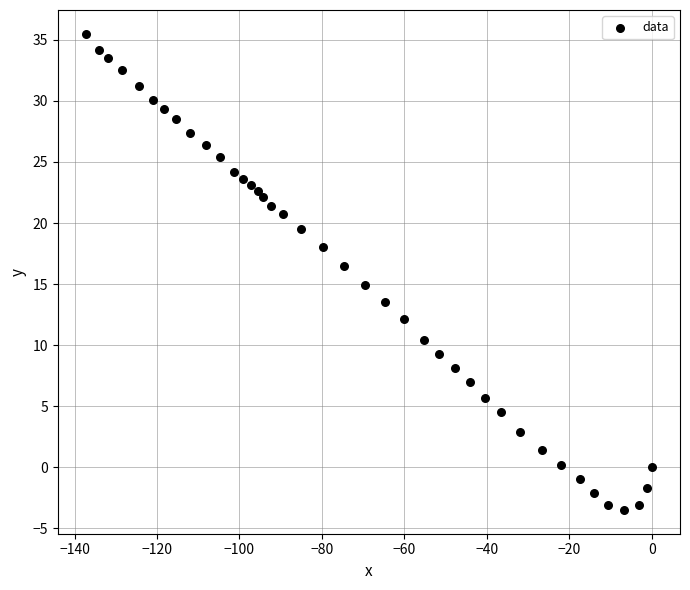

What is the range of Y values (max minus min)?

39.0